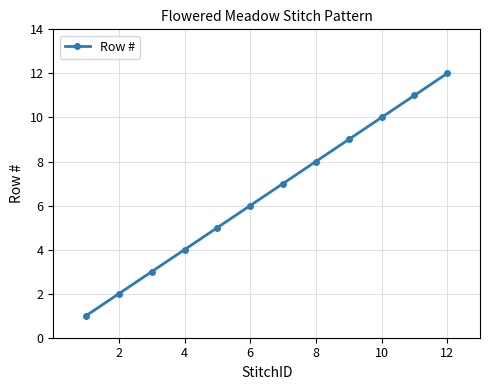

What is the difference between the second highest and minimum values?

10